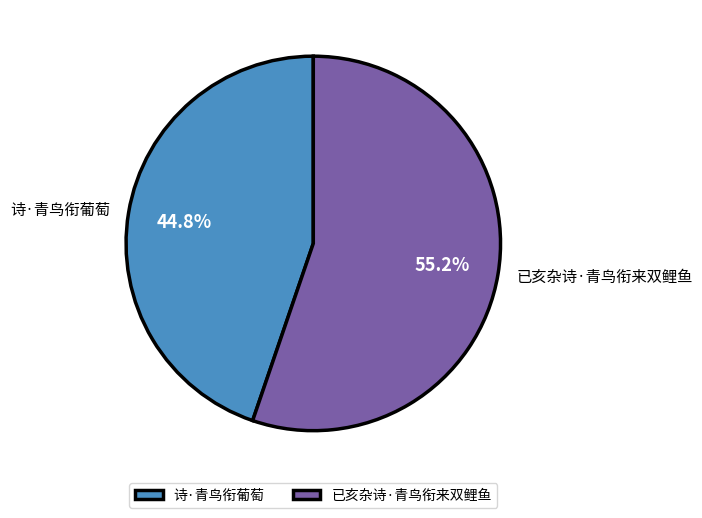

Approximately how many times larger is the value at 诗·青鸟衔葡萄 compared to 已亥杂诗·青鸟衔来双鲤鱼?

0.8